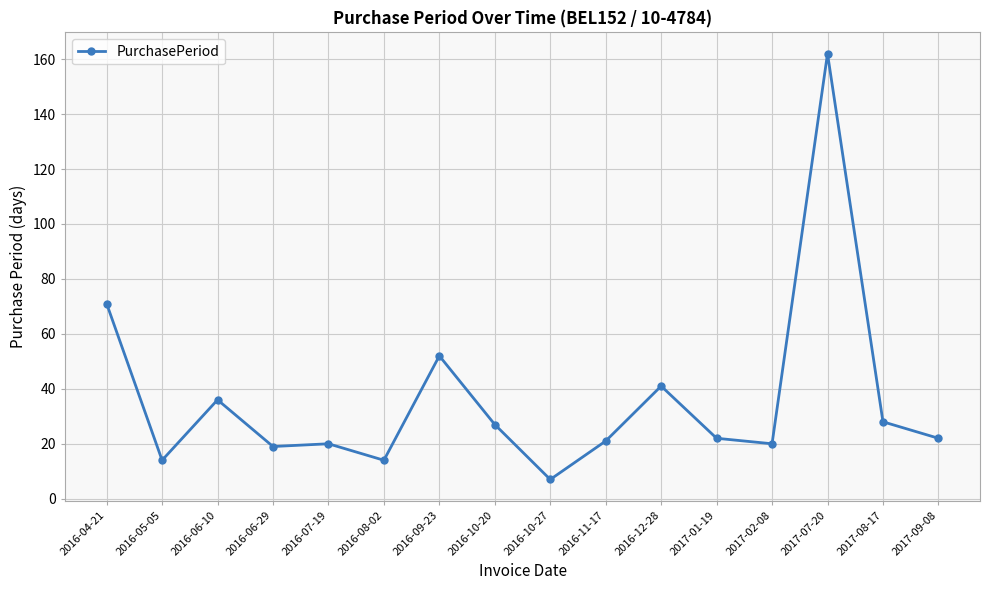

Reading right to left, what are all the values shown in this chart?

22	28	162	20	22	41	21	7	27	52	14	20	19	36	14	71